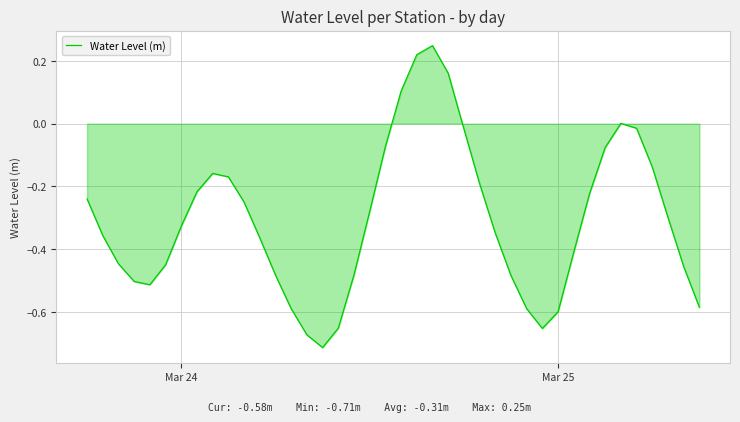

How many lines are shown in the chart?

1